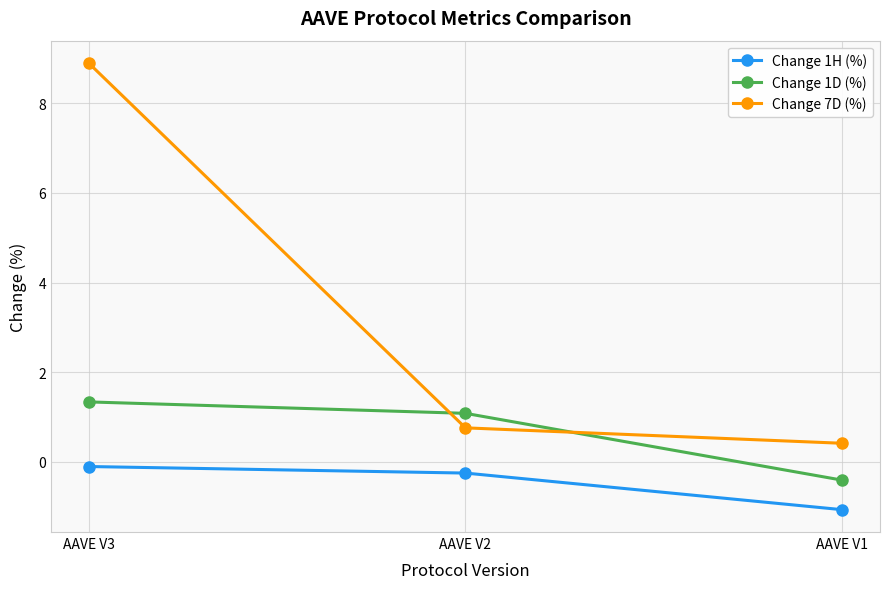

Reading left to right, list all the values displayed in this chart.

Change 1H (%): -0.1	-0.2	-1.1
Change 1D (%): 1.3	1.1	-0.4
Change 7D (%): 8.9	0.8	0.4